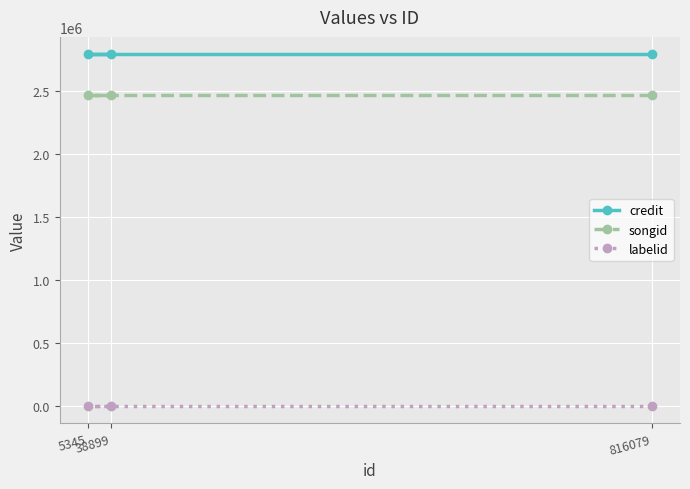

How many lines are shown in the chart?

3